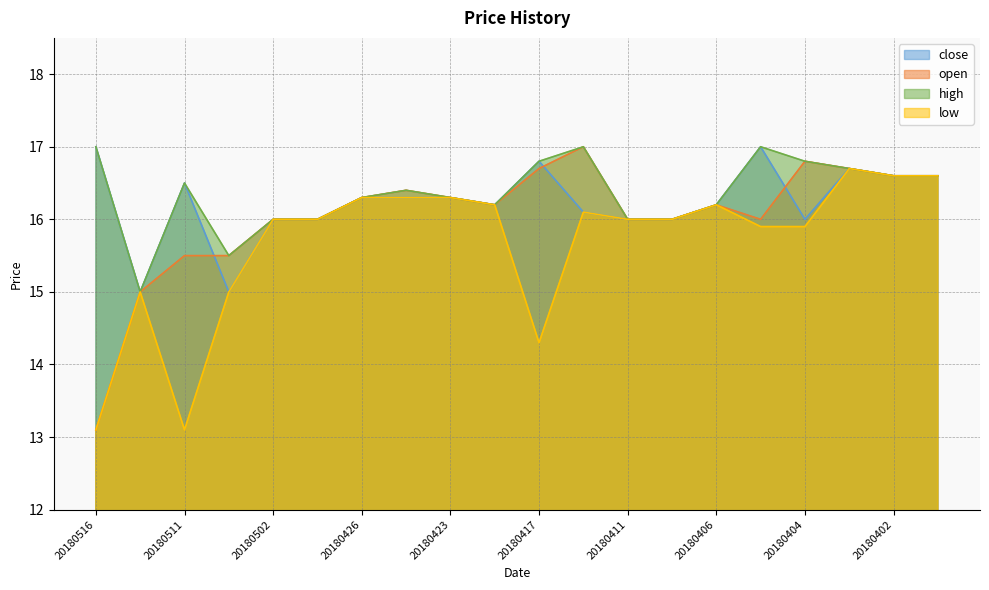

List the series in order of their peak value, highest first.

close, open, high, low